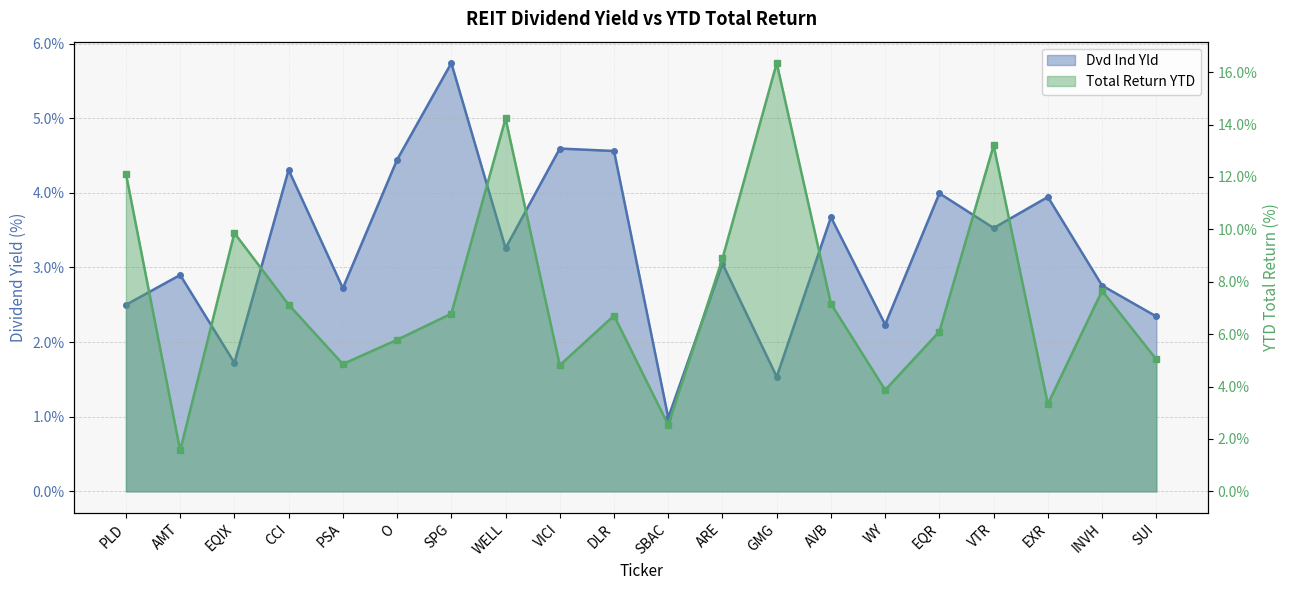

In Dvd Ind Yld, how many points are higher than both neighbors (excluding endpoints)?

8